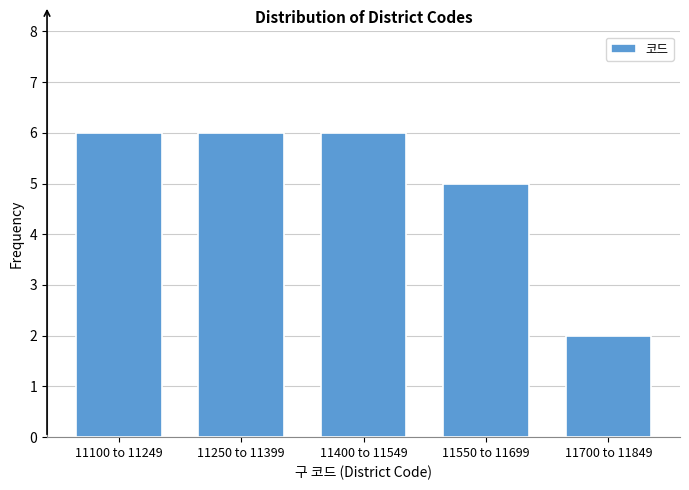

Reading left to right, list all the values displayed in this chart.

11100 to 11249=6	11250 to 11399=6	11400 to 11549=6	11550 to 11699=5	11700 to 11849=2